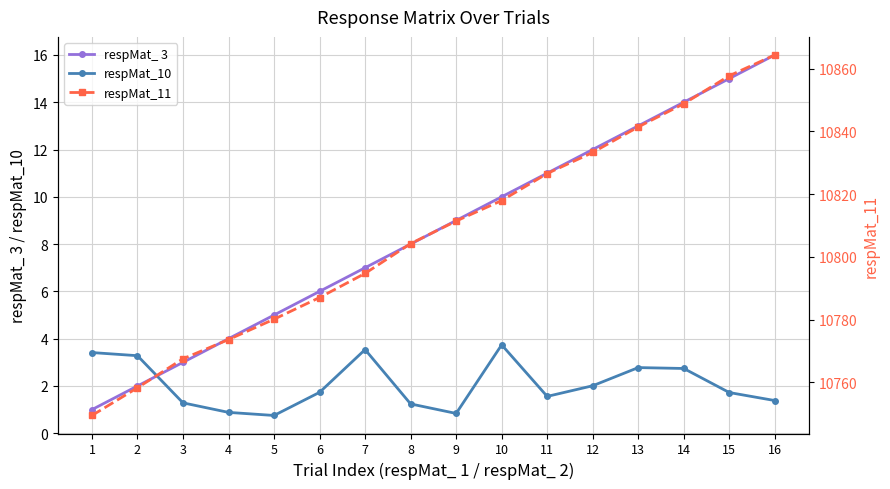

What are all the series names shown in the legend?

respMat_ 3, respMat_10, respMat_11